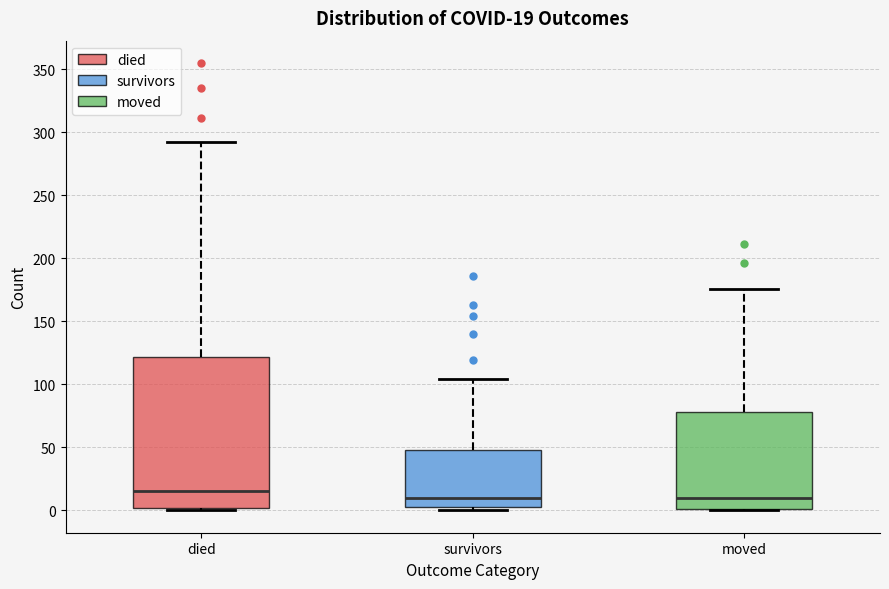

Which box is the tallest, from its lower edge to its upper edge?

died